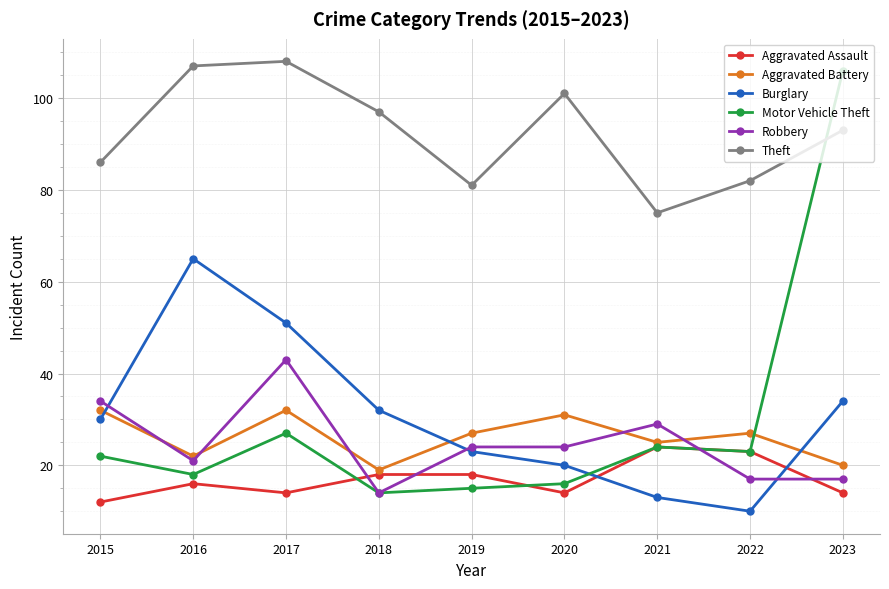

What value does the Motor Vehicle Theft series have at 2021, to the nearest 10?

20